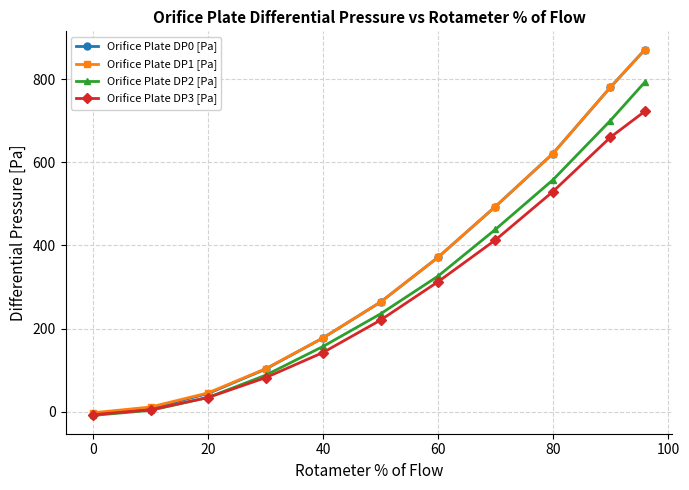

True or false: Orifice Plate DP2 [Pa] has more than 0 interior local peaks.

False